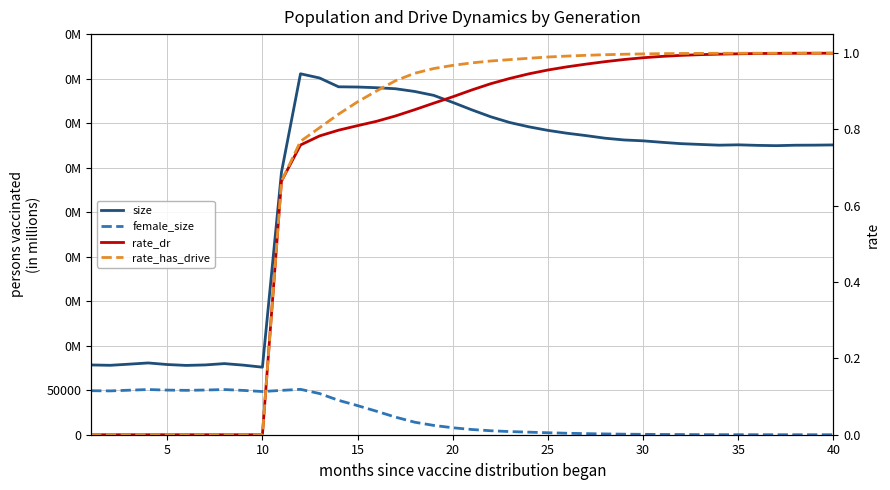

Is the value of rate_dr at 24 greater than the value of rate_has_drive at 5?

Yes